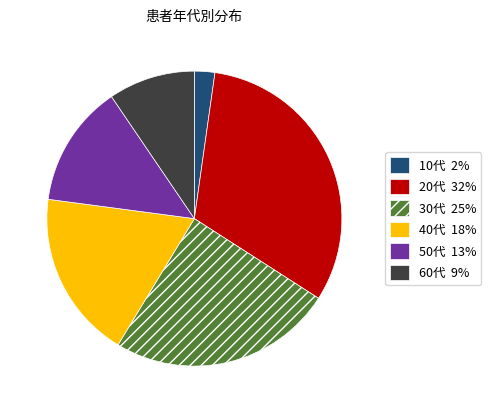

What is the ratio of the value at 30代 to the value at 40代?

1.3